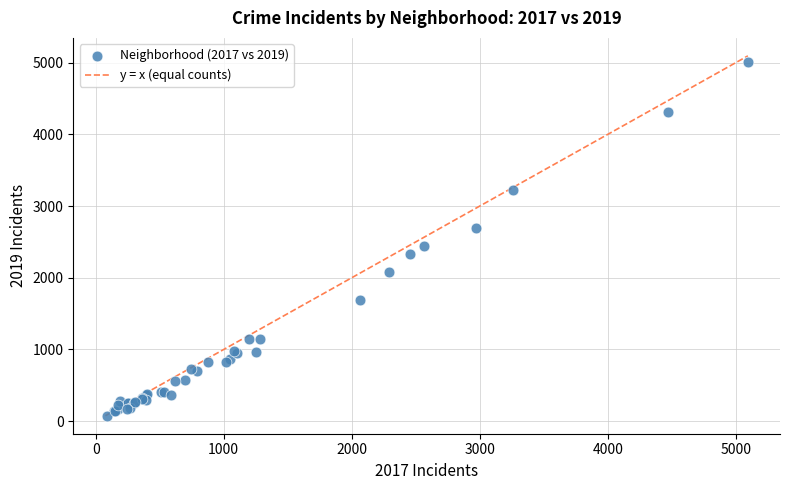

What Y value in the scatter plot is closest to 2542?

2441